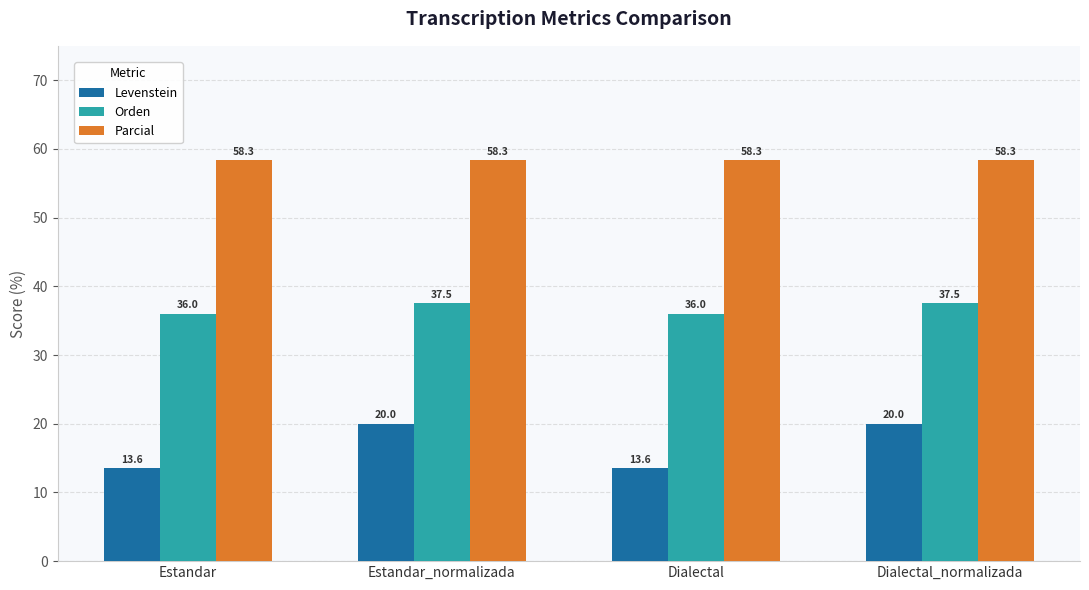

List the series in order of their peak value, highest first.

Parcial, Orden, Levenstein